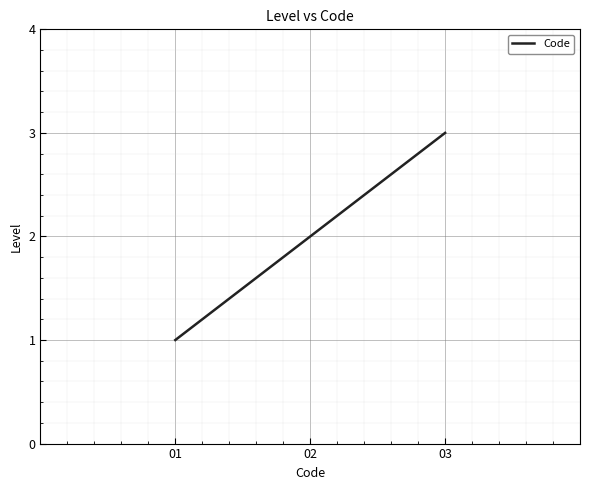

List the labels in order of value, smallest first.

01, 02, 03